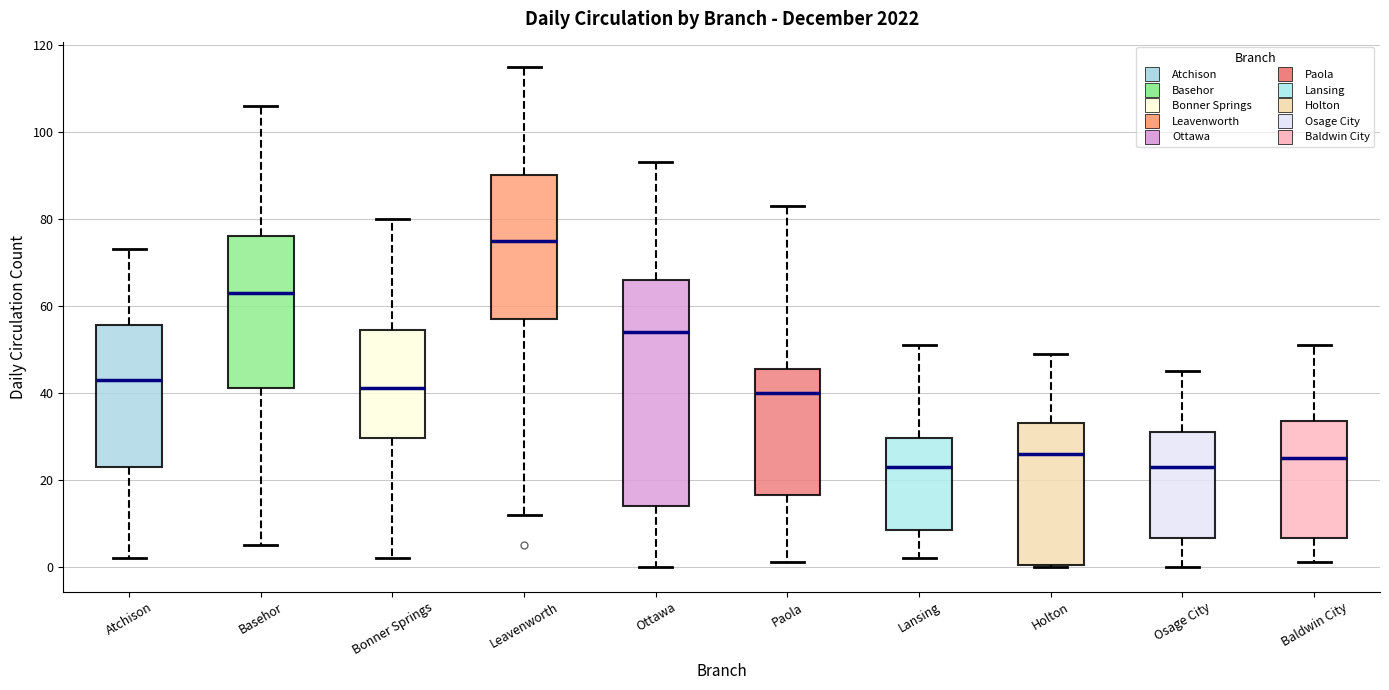

Where does the upper whisker of the box for Holton end on the y-axis? The values are not printed on the chart, so give them approximately, as read against the axis.

50